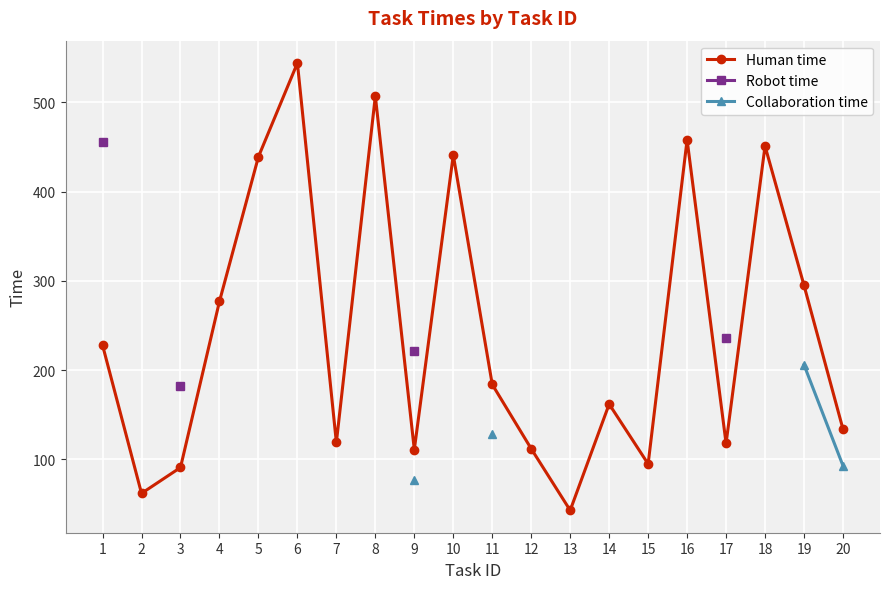

What is the maximum value shown in the chart?

544.0